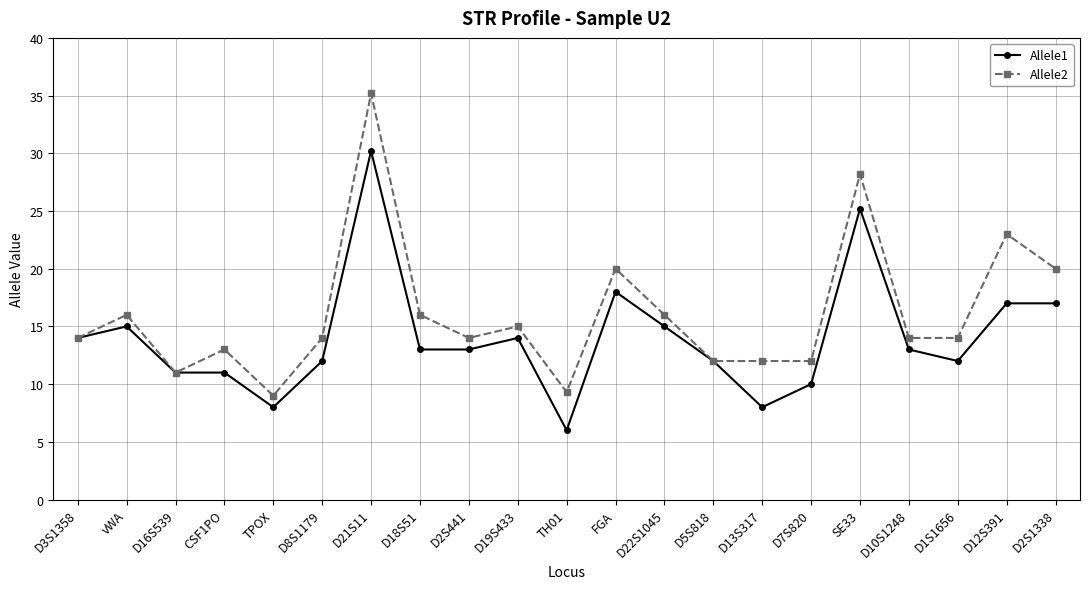

Which category has the highest value across all series?

D21S11